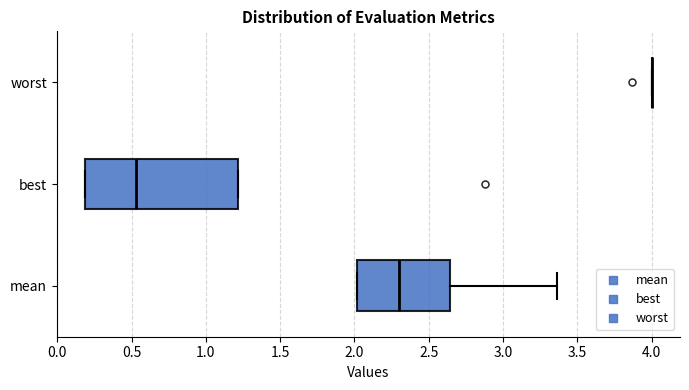

Which box is the widest, from its left edge to its right edge?

best